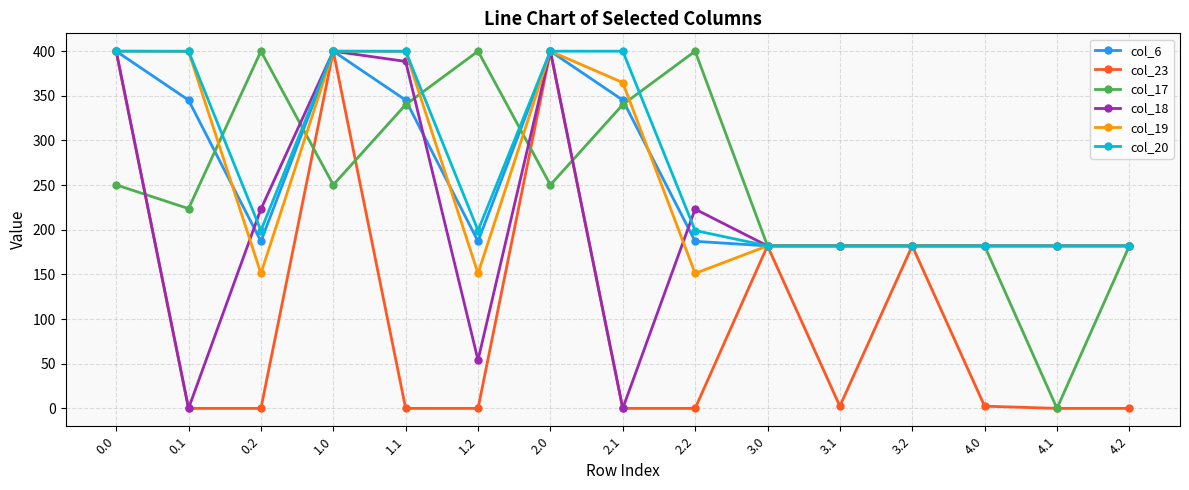

How many values in the col_20 series are below 199?

6